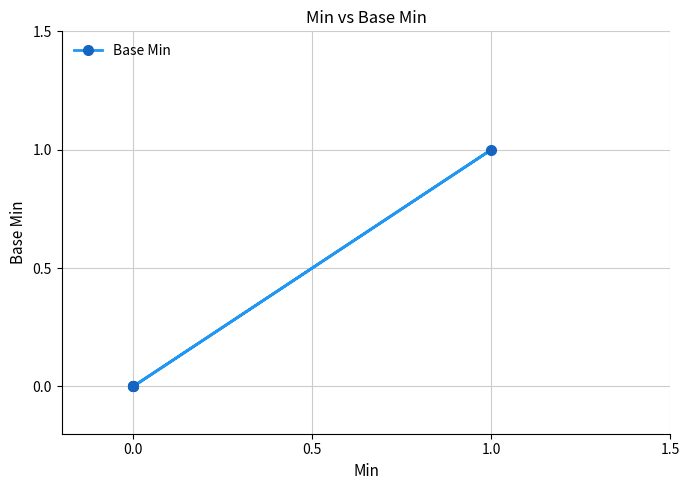

The value at 1.0 is 2. True or false?

False